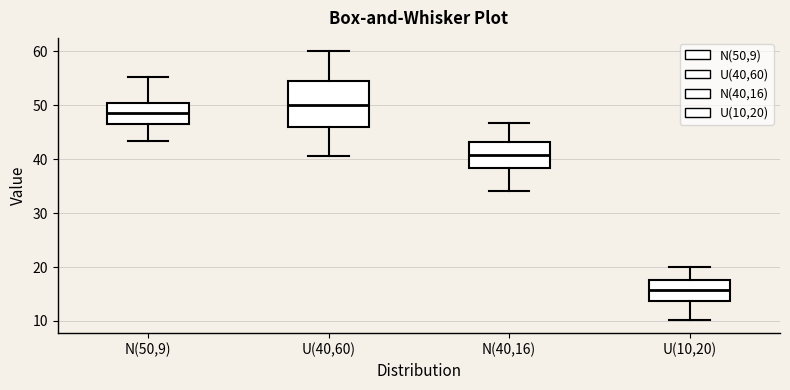

Which box's median line is the lowest?

U(10,20)